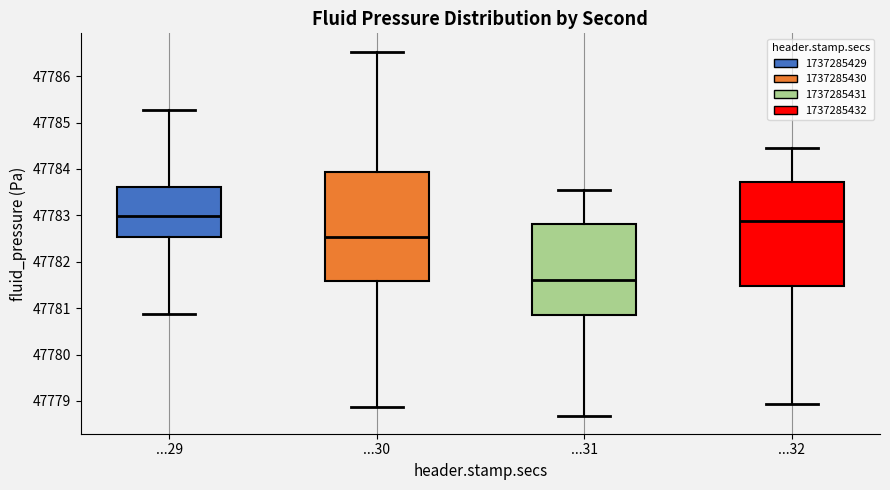

Reading left to right, read every box against the y-axis: the position of its median line, the range the box covers, and the ends of its whiskers. The values are not printed on the chart, so give them approximately, as read against the axis.

...29: median 47783.0, box 47782.5 to 47783.6, whiskers 47780.9 to 47785.3
...30: median 47782.5, box 47781.6 to 47783.9, whiskers 47778.9 to 47786.5
...31: median 47781.6, box 47780.8 to 47782.8, whiskers 47778.7 to 47783.6
...32: median 47782.9, box 47781.5 to 47783.7, whiskers 47778.9 to 47784.4